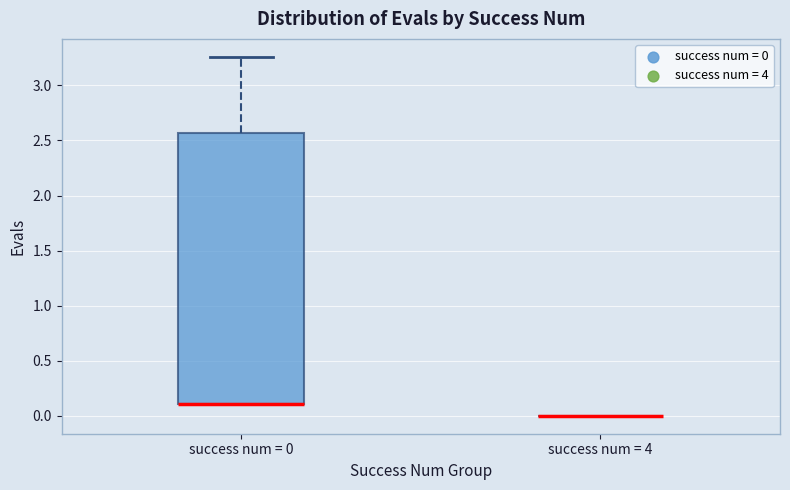

Reading left to right, transcribe this box plot: for each box, give where its median line is, the range the box spans, and where its two whiskers end, as read against the y-axis. The values are not printed on the chart, so give them approximately, as read against the axis.

success num = 0: median 0.10 (drawn on the box's lower edge), box 0.10 to 2.55, whiskers 0.10 to 3.25
success num = 4: box collapsed to a line at 0.00, whiskers 0.00 to 0.00